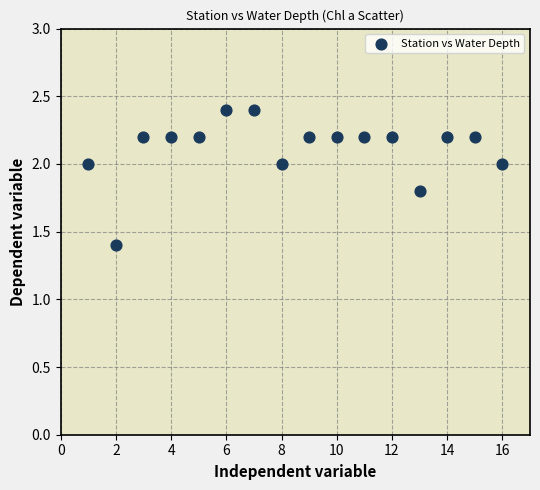

What is the range of Y values (max minus min)?

1.0